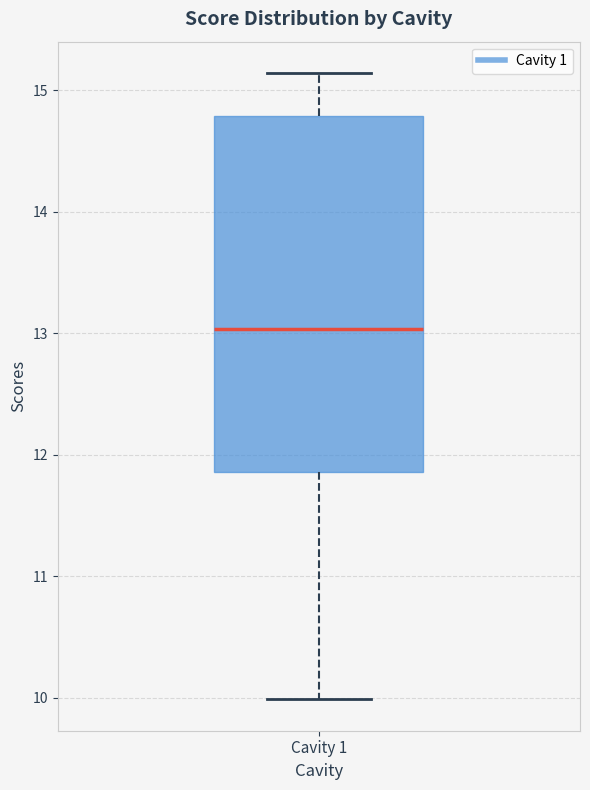

Read this box plot against the y-axis: the position of the median line, the range covered by the box, and the ends of both whiskers. The values are not printed on the chart, so give them approximately, as read against the axis.

median 13.0, box 11.9 to 14.8, whiskers 10.0 to 15.1